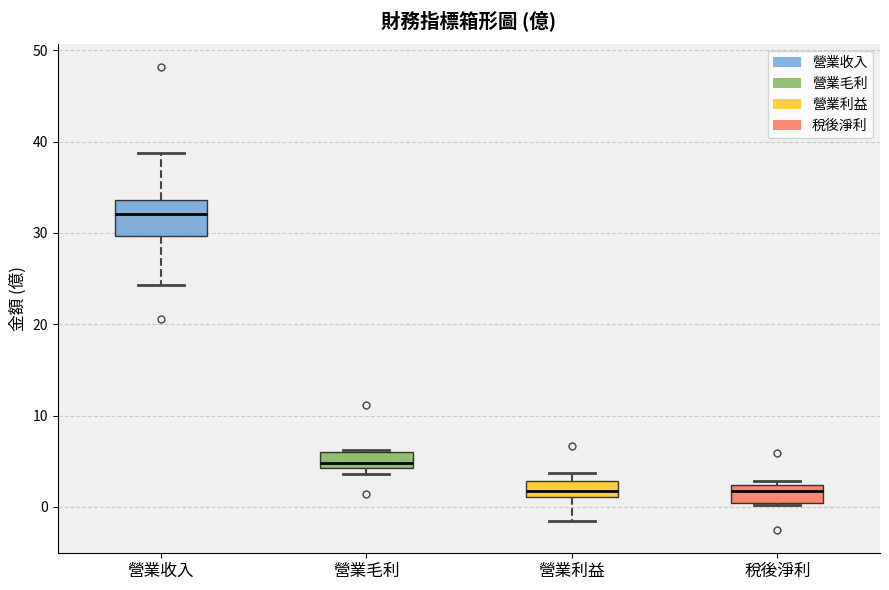

Reading left to right, transcribe this box plot: for each box, give where its median line is, the range the box spans, and where its two whiskers end, as read against the y-axis. The values are not printed on the chart, so give them approximately, as read against the axis.

營業收入: median 32, box 30 to 34, whiskers 24 to 39
營業毛利: median 5, box 4 to 6, whiskers 4 (just below the box's lower edge) to 6
營業利益: median 2, box 1 to 3, whiskers -2 to 4
稅後淨利: median 2 (inside the box), box 0 to 2, whiskers 0 to 3